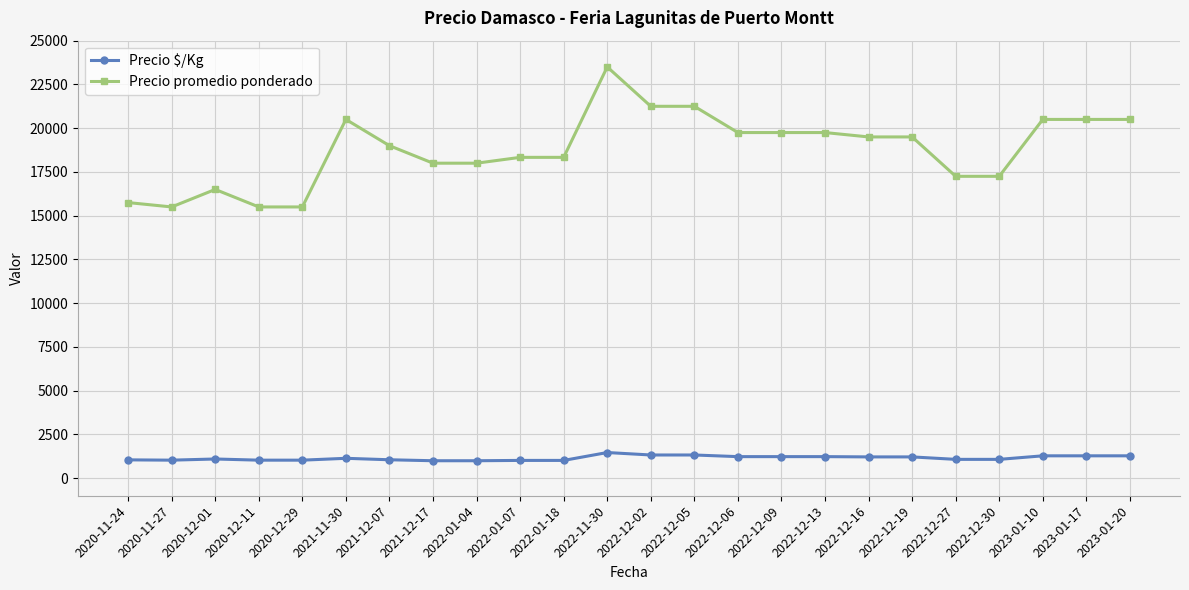

What value does the Precio promedio ponderado series have at 2023-01-17?

20500.0